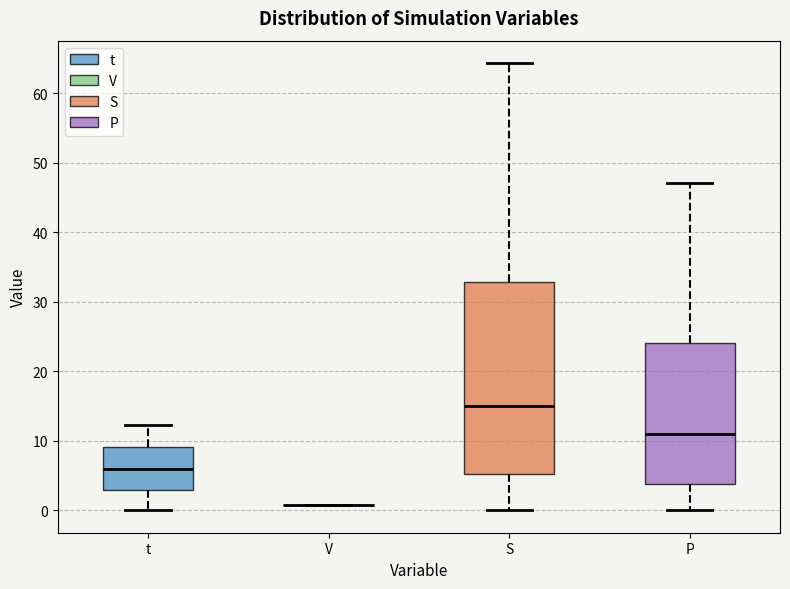

Reading left to right, read every box against the y-axis: the position of its median line, the range the box covers, and the ends of its whiskers. The values are not printed on the chart, so give them approximately, as read against the axis.

t: median 6, box 3 to 9, whiskers 0 to 12
V: box collapsed to a line at 1, whiskers 1 to 1
S: median 15, box 5 to 33, whiskers 0 to 64
P: median 11, box 4 to 24, whiskers 0 to 47